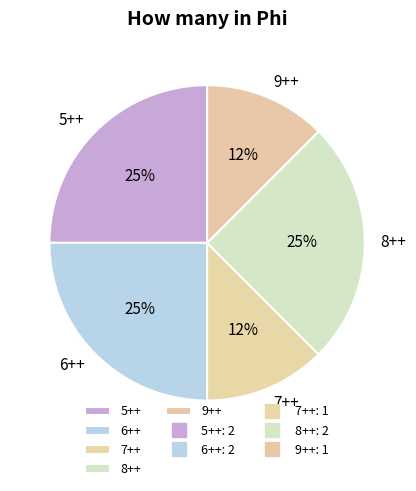

To the nearest percent, what is the average slice percentage?

20%